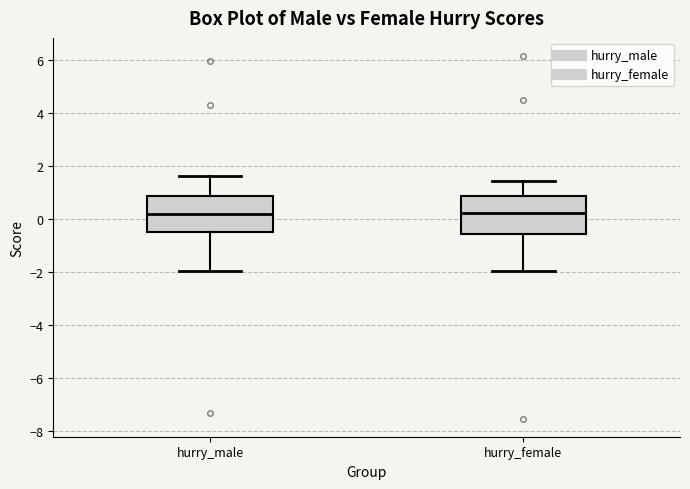

Where does the lower whisker of the box for hurry_male end on the y-axis? The values are not printed on the chart, so give them approximately, as read against the axis.

-2.0